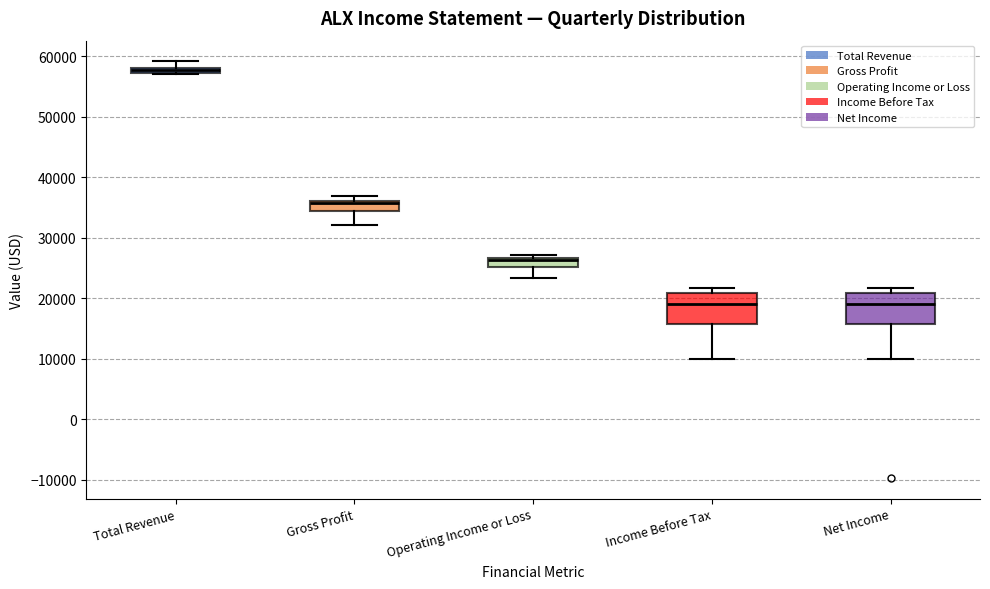

Where is the upper edge of the box for Net Income on the y-axis? The values are not printed on the chart, so give them approximately, as read against the axis.

21000